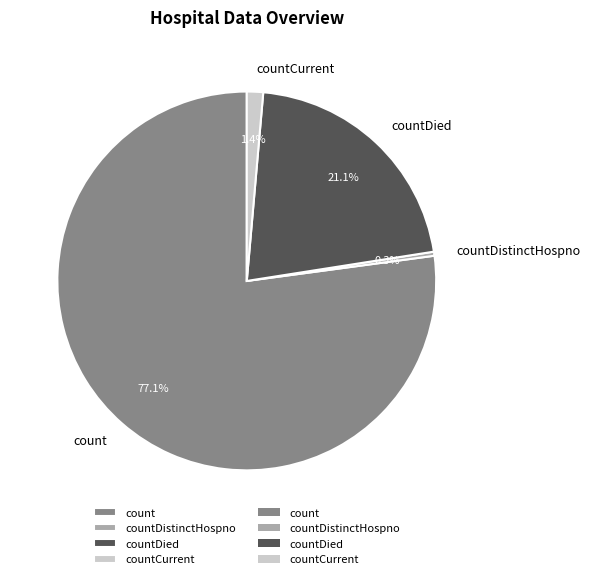

Which category has the smallest portion of the pie?

countDistinctHospno